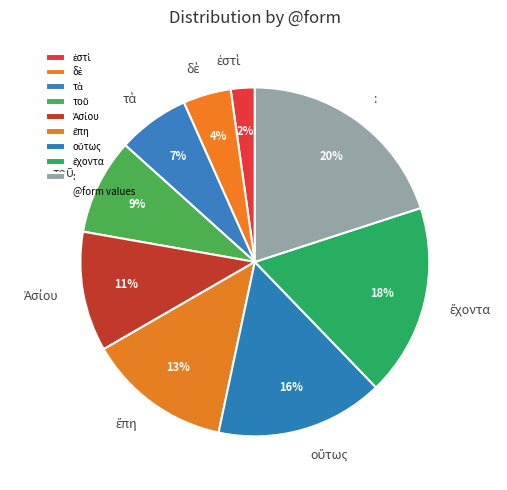

Does any single category account for the majority?

No